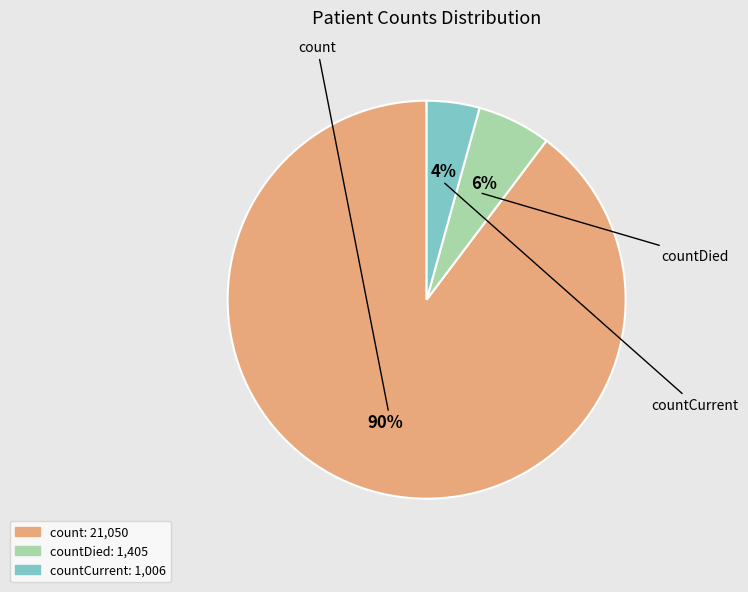

To the nearest percent, what portion does countCurrent represent?

4%